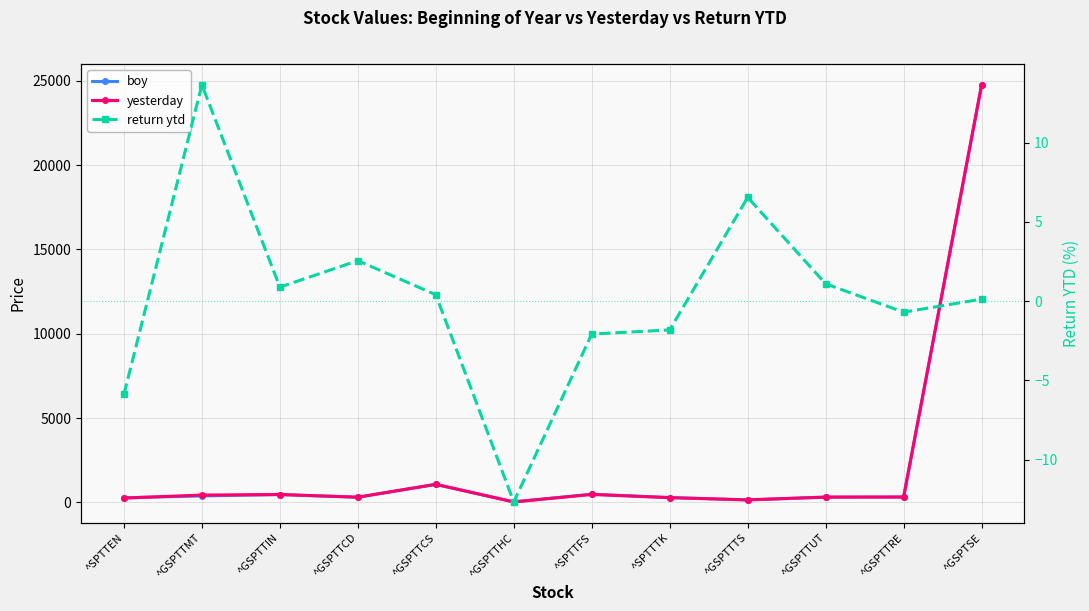

How many distinct data groups are displayed?

3